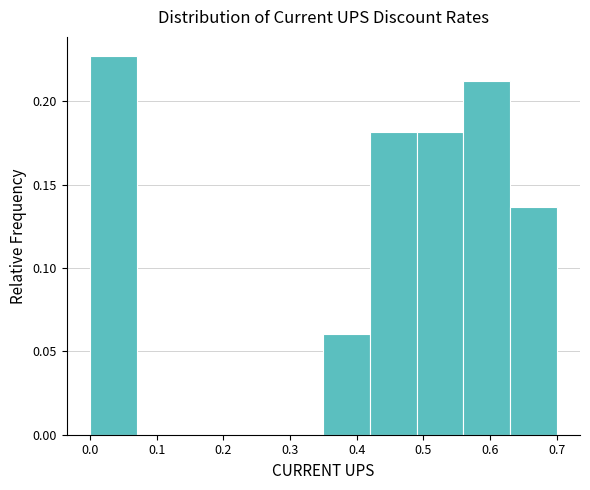

Over which range of the x-axis is the bar tallest?

0.00 to 0.07